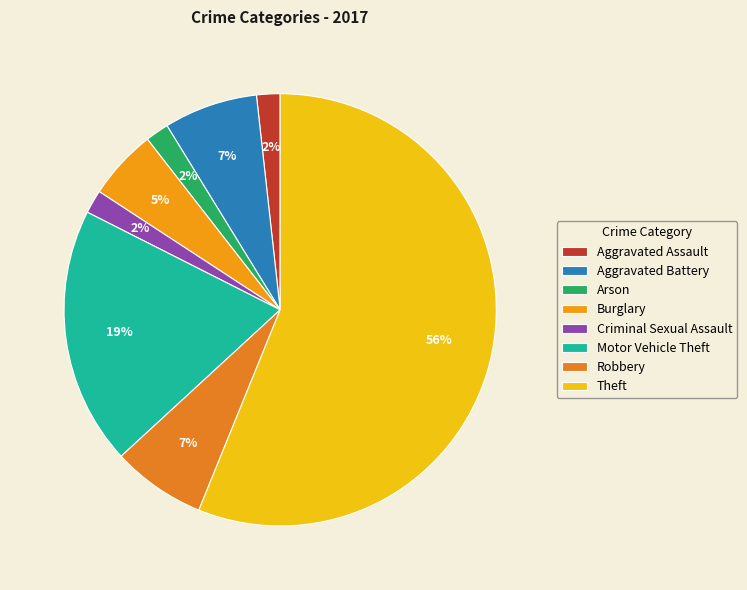

Is there a majority slice in this chart?

Yes